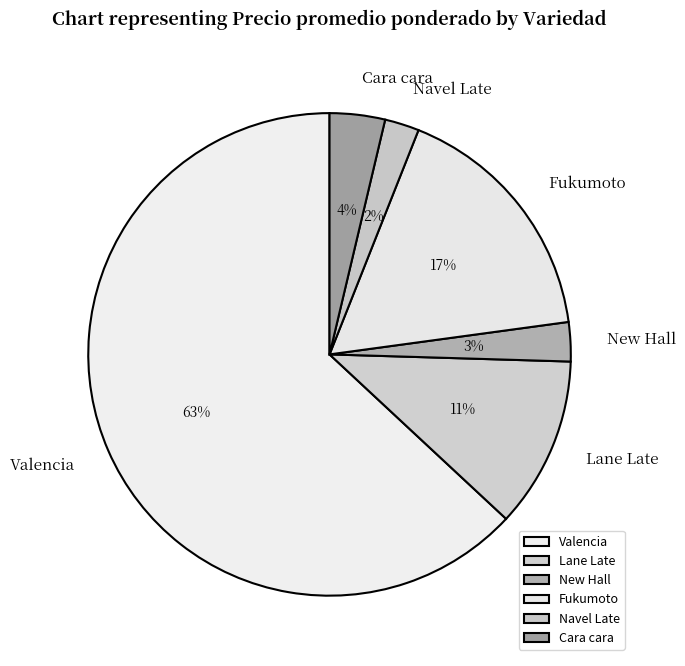

To the nearest percent, what portion does Valencia represent?

63%